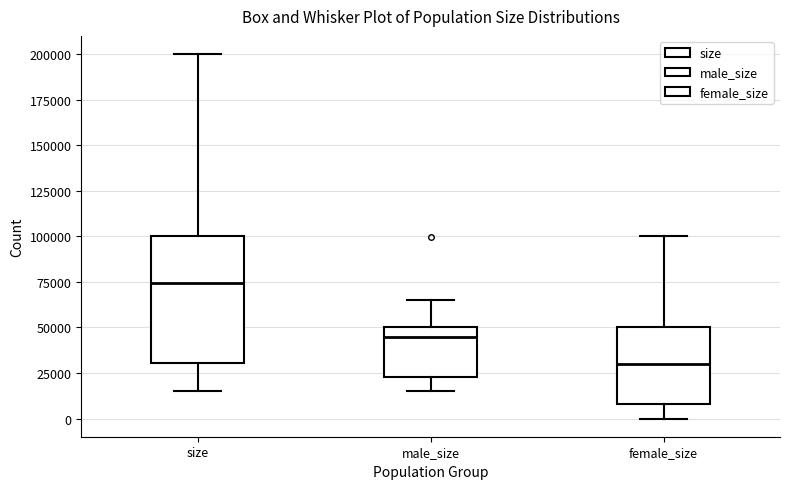

Reading left to right, read every box against the y-axis: the position of its median line, the range the box covers, and the ends of its whiskers. The values are not printed on the chart, so give them approximately, as read against the axis.

size: median 75000, box 30000 to 100000, whiskers 15000 to 200000
male_size: median 45000, box 25000 to 50000, whiskers 15000 to 65000
female_size: median 30000, box 10000 to 50000, whiskers 0 to 100000